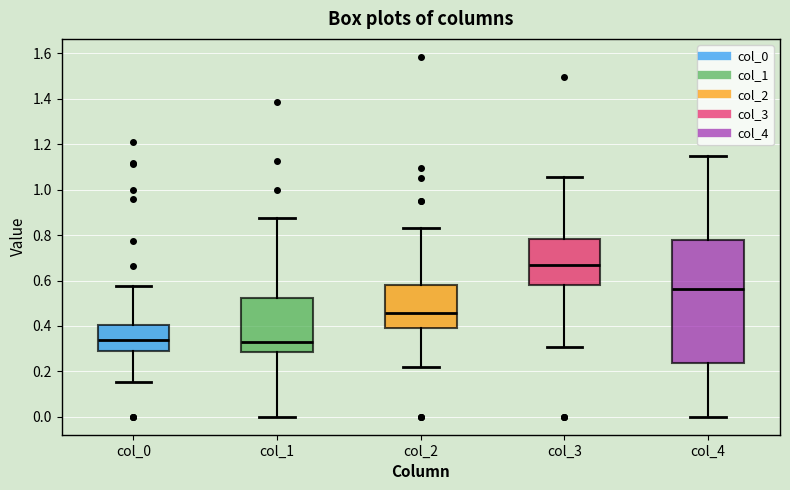

Reading left to right, read every box against the y-axis: the position of its median line, the range the box covers, and the ends of its whiskers. The values are not printed on the chart, so give them approximately, as read against the axis.

col_0: median 0.34, box 0.30 to 0.40, whiskers 0.16 to 0.58
col_1: median 0.32, box 0.28 to 0.52, whiskers 0.00 to 0.88
col_2: median 0.46, box 0.40 to 0.58, whiskers 0.22 to 0.84
col_3: median 0.66, box 0.58 to 0.78, whiskers 0.30 to 1.06
col_4: median 0.56, box 0.24 to 0.78, whiskers 0.00 to 1.14